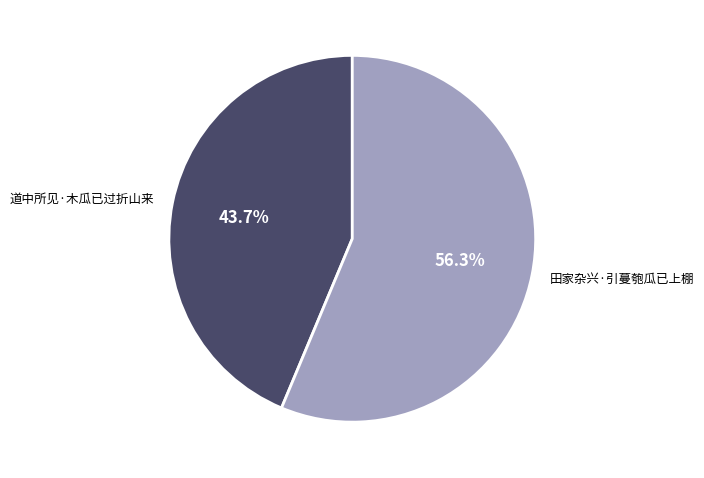

What is the ratio of the value at 道中所见·木瓜已过折山来 to the value at 田家杂兴·引蔓匏瓜已上棚?

0.8